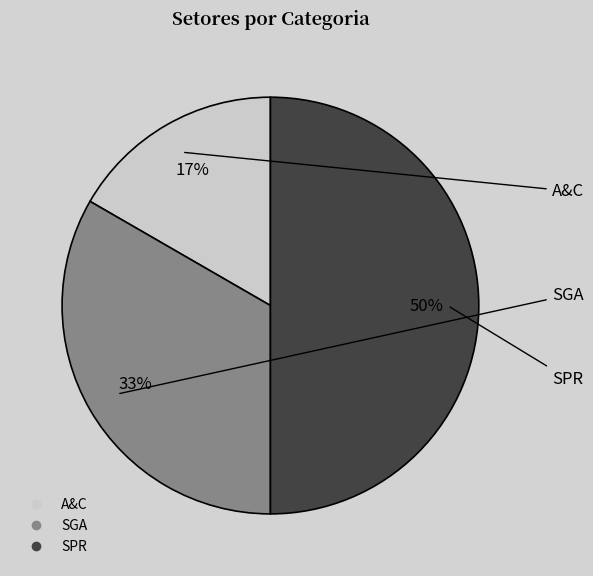

To the nearest percent, what is the difference between the largest and smallest slice percentages?

33%